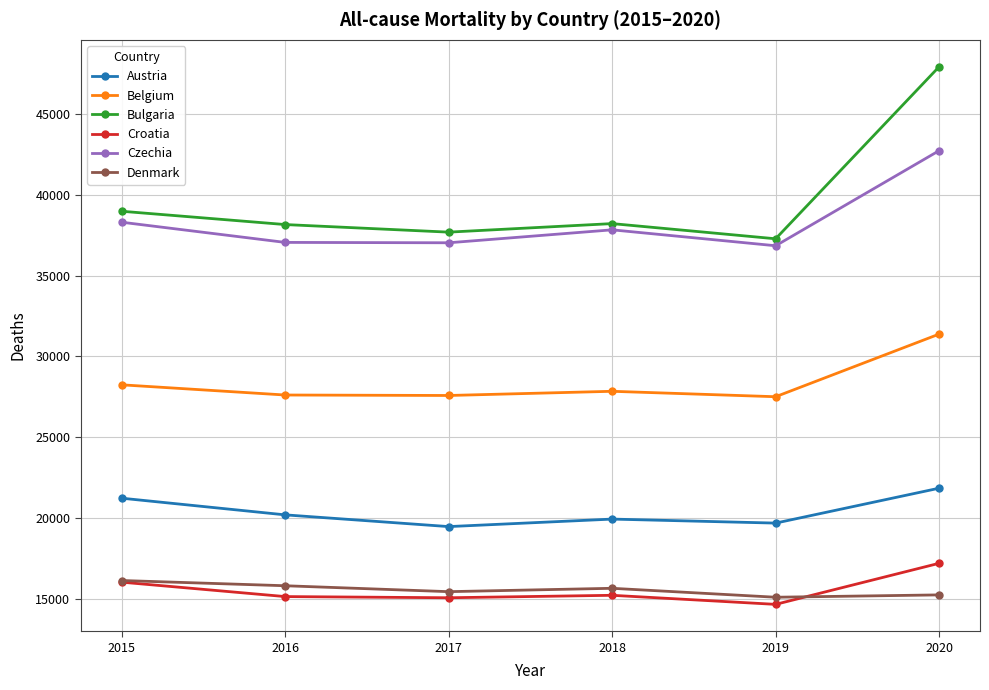

How many interior local valleys does the Croatia series have?

2